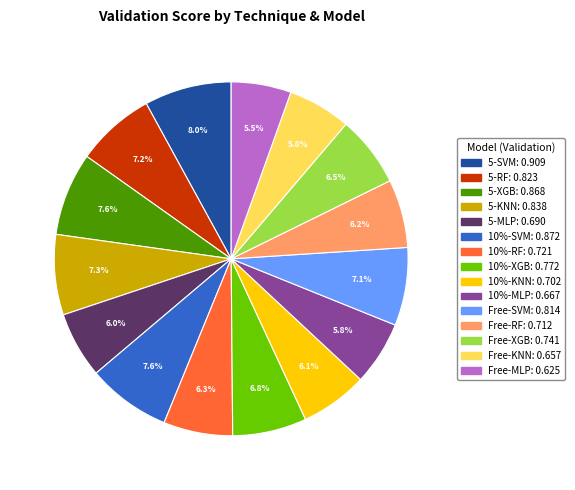

The Free-KNN slice represents 19% of the pie. True or false?

False